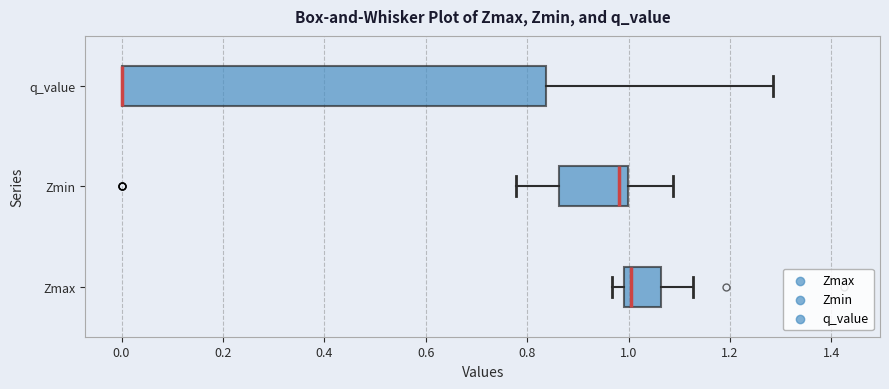

Comparing the boxes themselves (not the whiskers), which one is the widest?

q_value